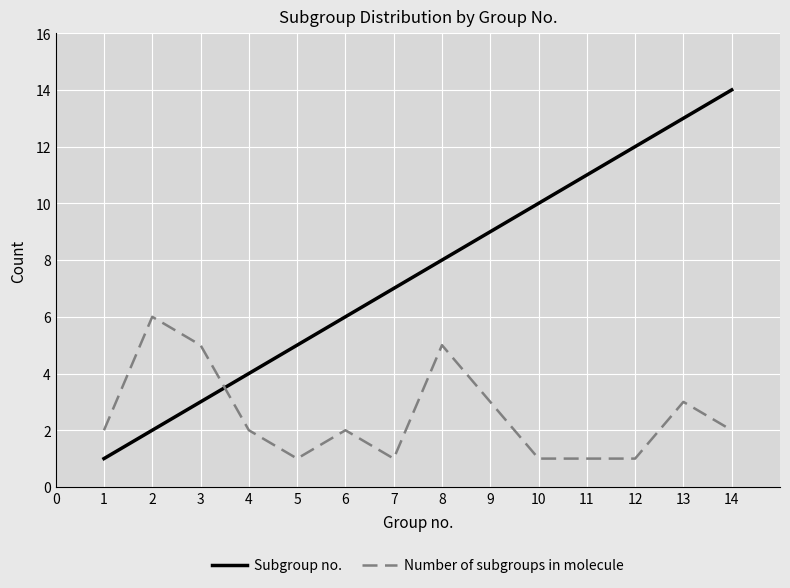

Where do Subgroup no. and Number of subgroups in molecule first cross each other?

3 and 4